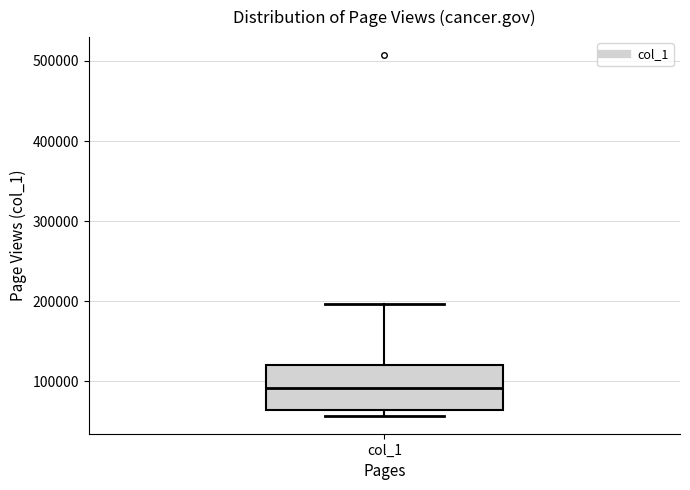

Read this box plot against the y-axis: the position of the median line, the range covered by the box, and the ends of both whiskers. The values are not printed on the chart, so give them approximately, as read against the axis.

median 90000, box 60000 to 120000, whiskers 60000 (just below the box's lower edge) to 200000